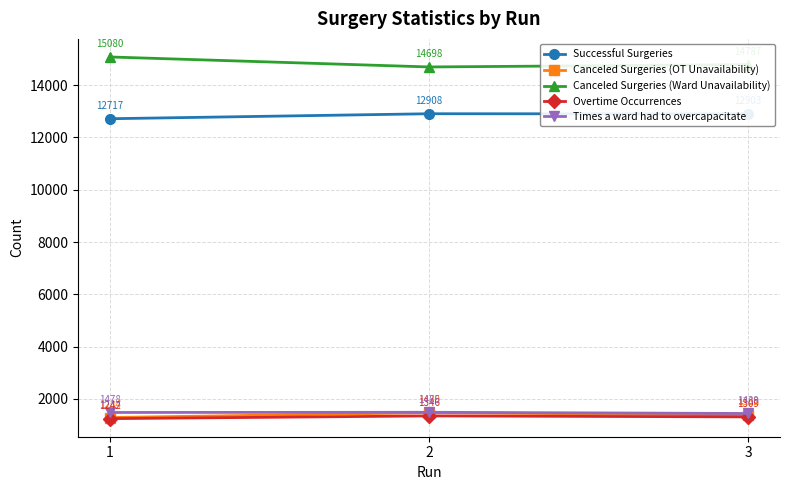

The Overtime Occurrences series shows 1346 at 2. True or false?

True